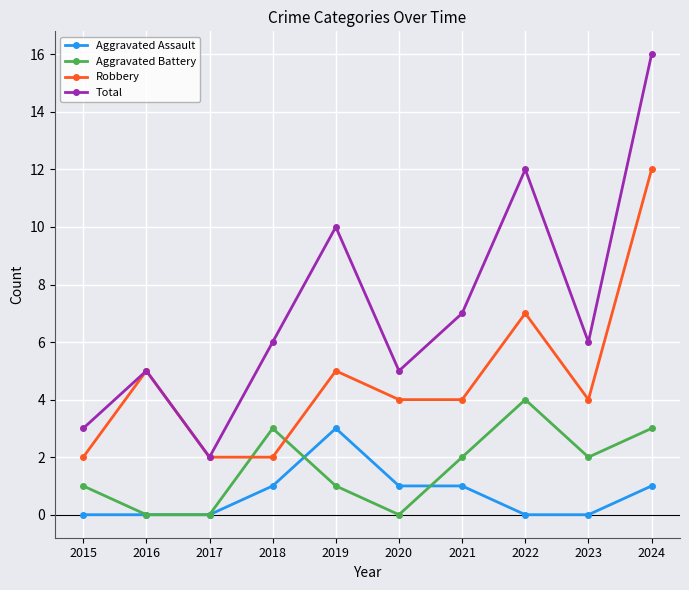

Reading right to left, transcribe all the data shown in this chart.

Aggravated Assault: 1	0	0	1	1	3	1	0	0	0
Aggravated Battery: 3	2	4	2	0	1	3	0	0	1
Robbery: 12	4	7	4	4	5	2	2	5	2
Total: 16	6	12	7	5	10	6	2	5	3